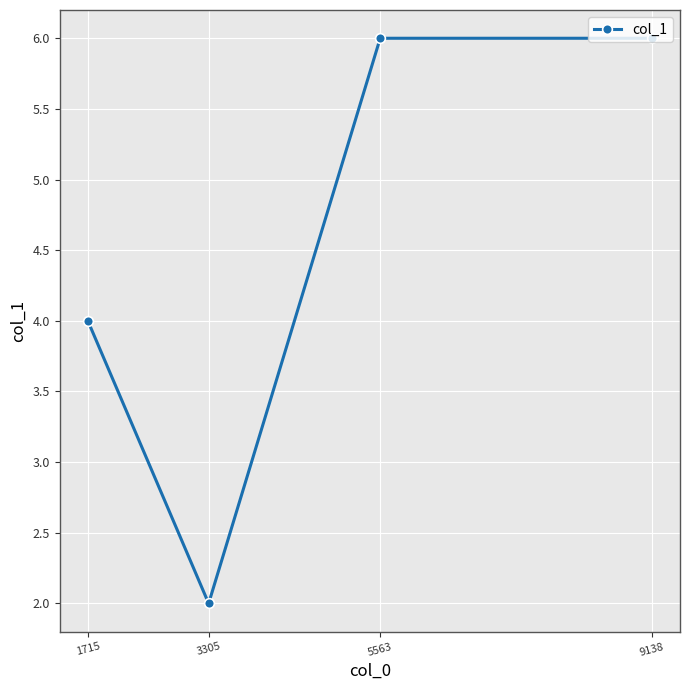

The chart shows a value of 4 at 9138. True or false?

False